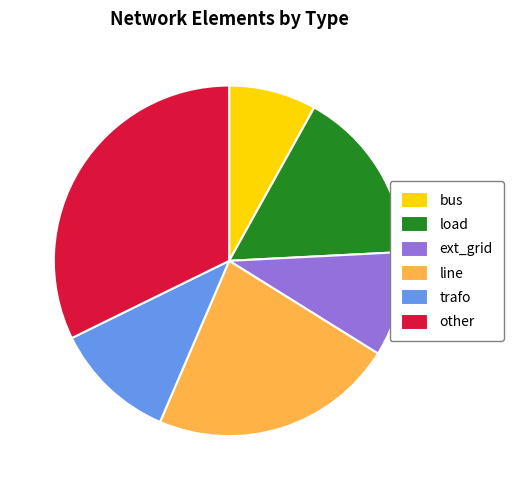

Rank the categories by value from highest to lowest.

other, line, load, trafo, ext_grid, bus